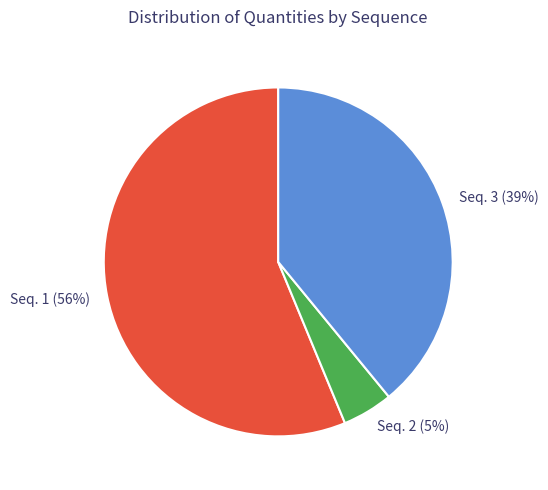

True or false: Seq. 2 accounts for 5% of the total.

True